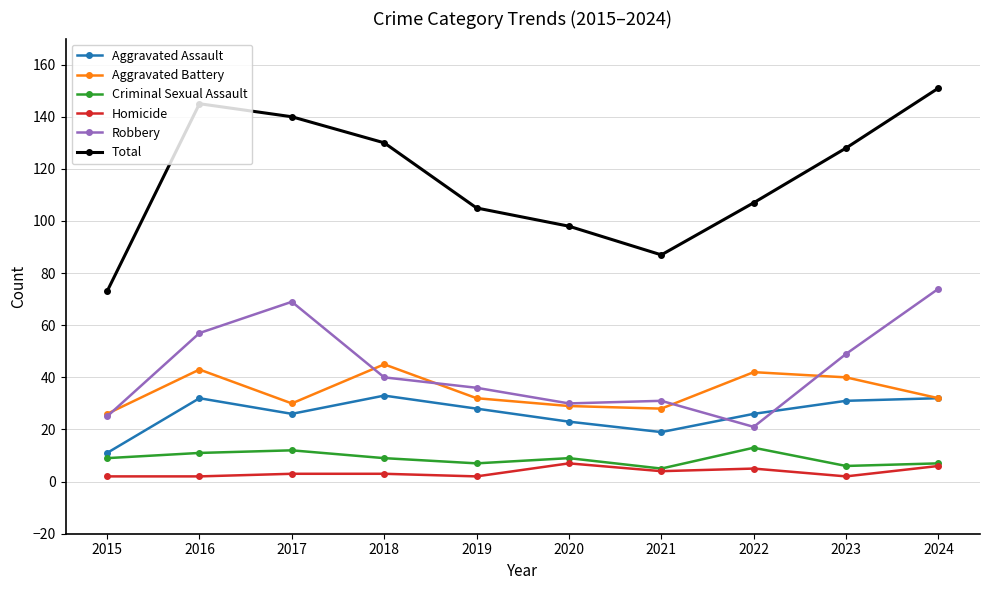

What is the minimum value for Criminal Sexual Assault?

5